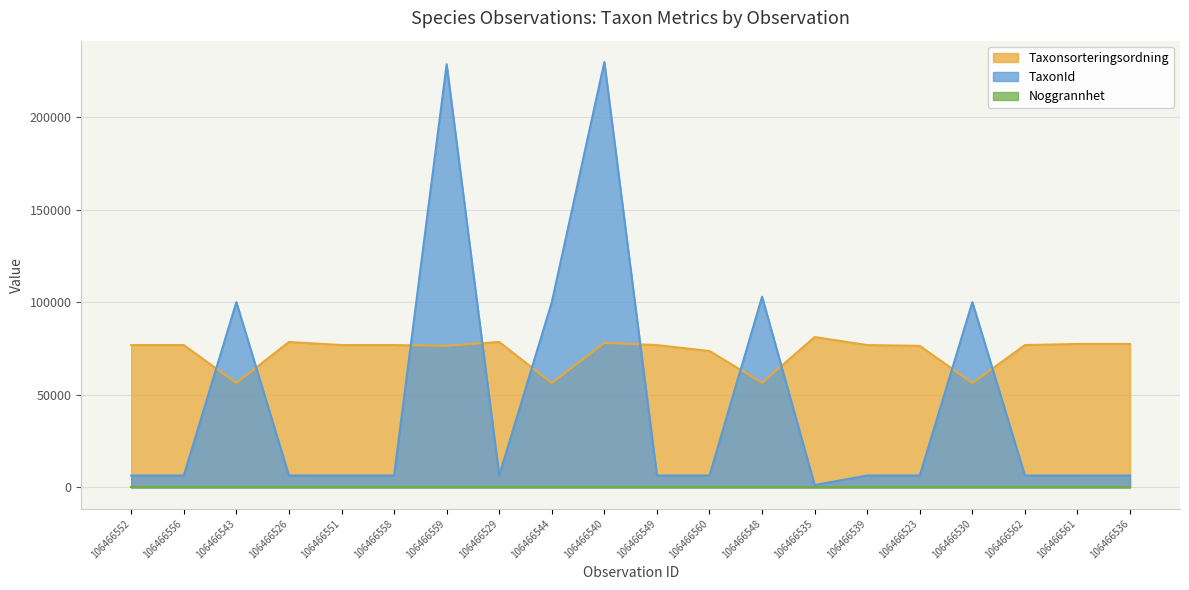

Between 106466526 and 106466559, which is larger?

106466526